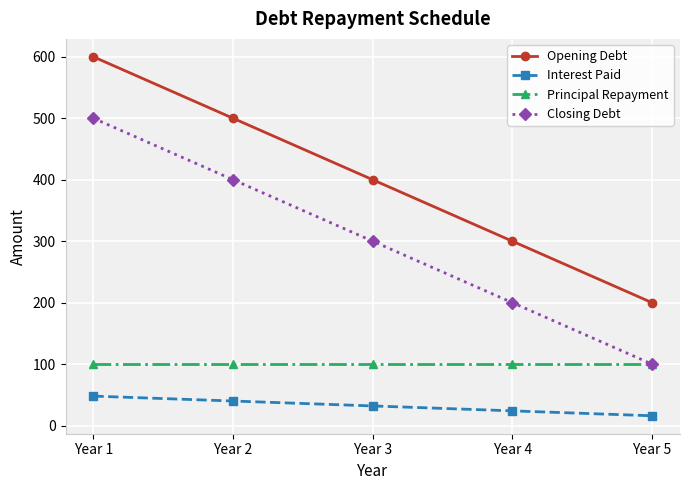

True or false: Interest Paid and Closing Debt intersect in this chart.

False